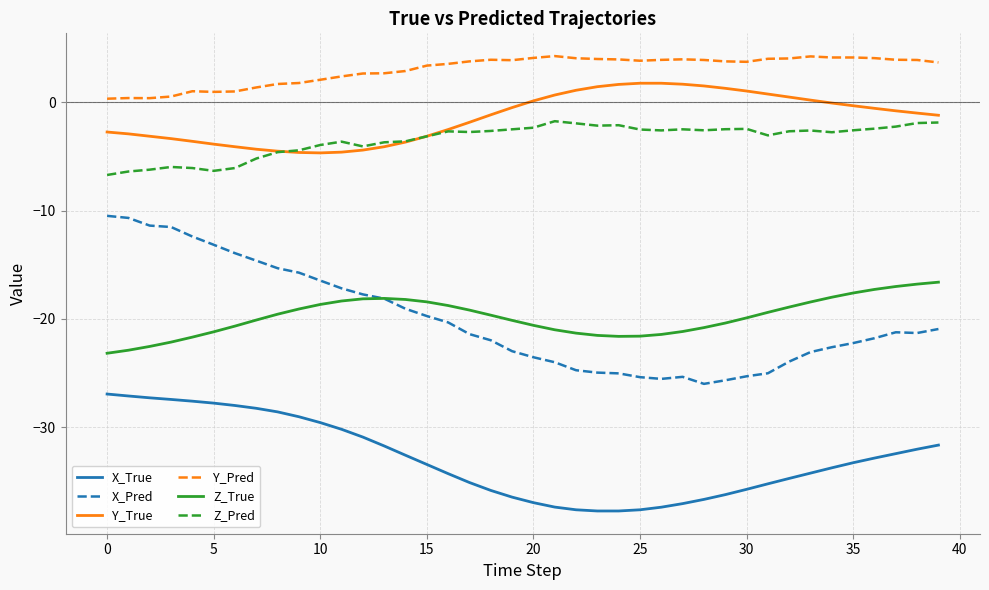

Which series has the widest spread of values?

X_Pred